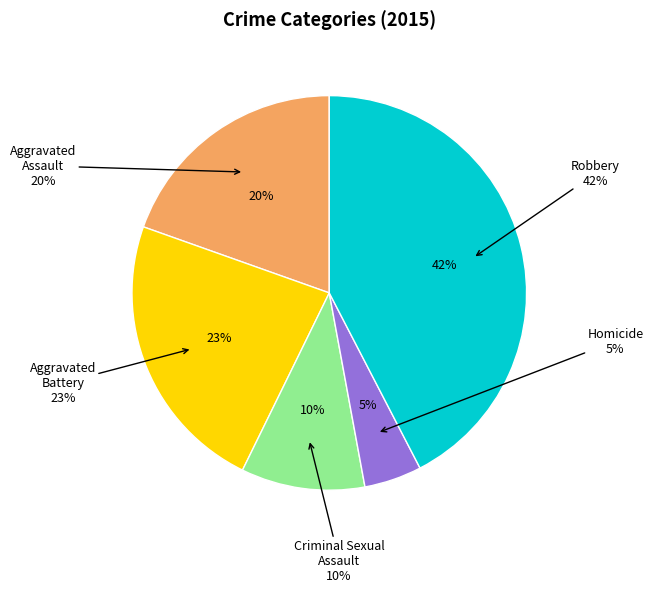

Rank the categories by value from highest to lowest.

Robbery, Aggravated Battery, Aggravated Assault, Criminal Sexual Assault, Homicide